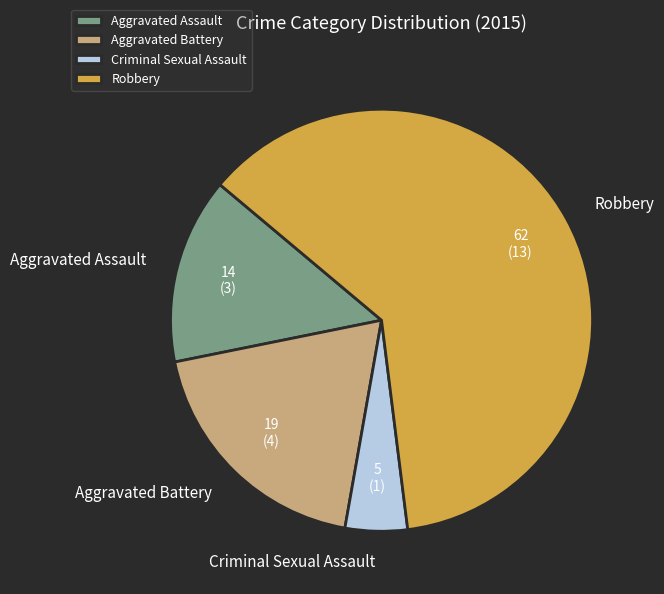

The Robbery slice represents 62% of the pie. True or false?

True